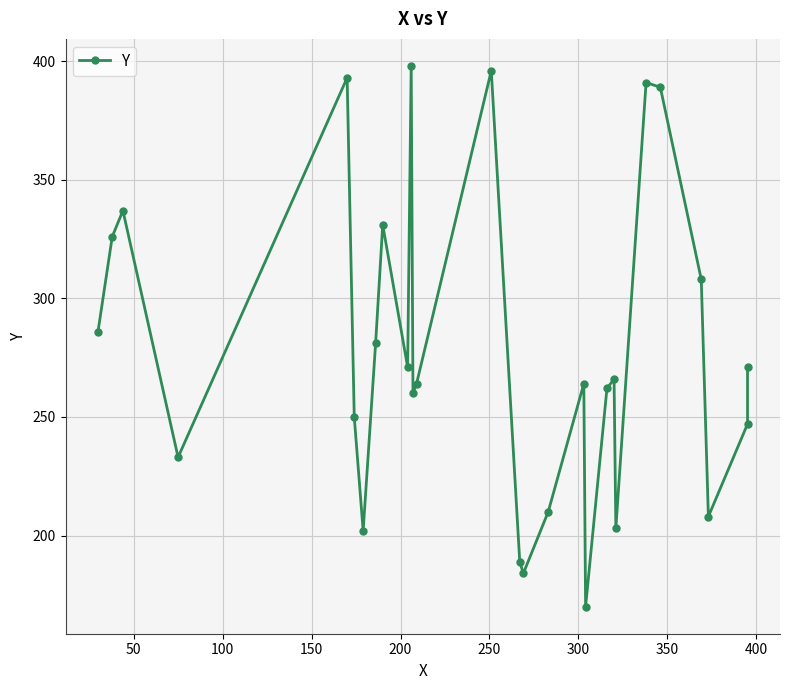

How many categories are shown in the chart?

28